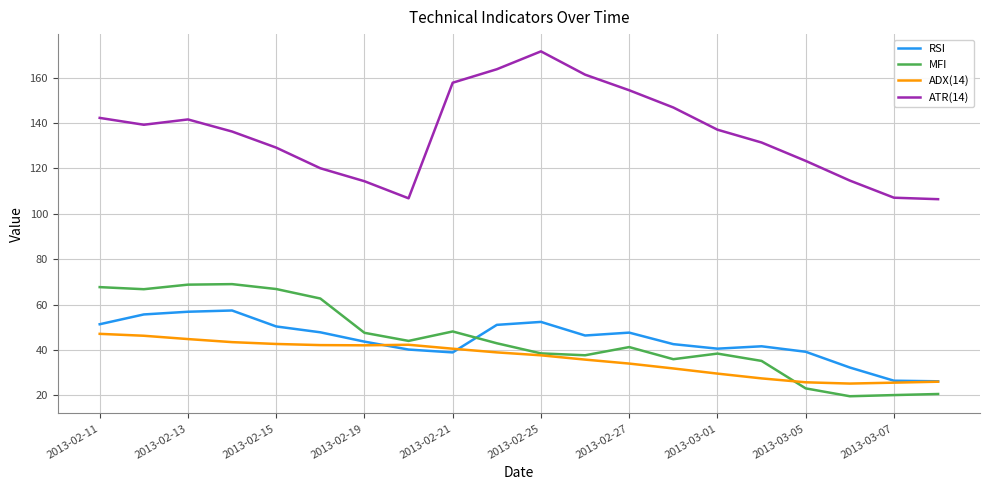

Count the number of data series in this chart.

4